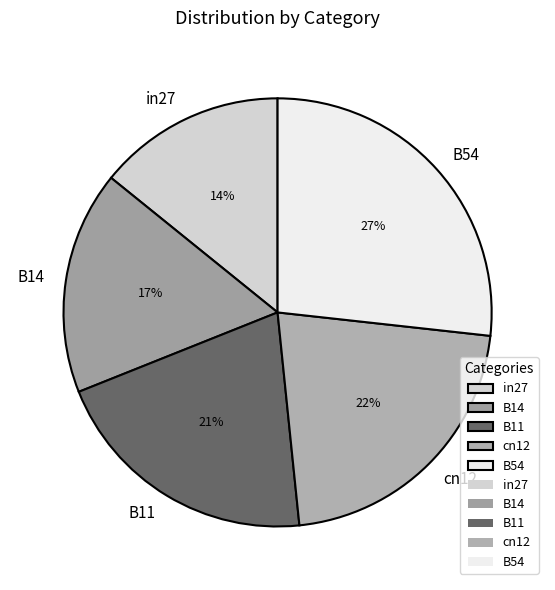

Rank the categories by value from lowest to highest.

in27, B14, B11, cn12, B54